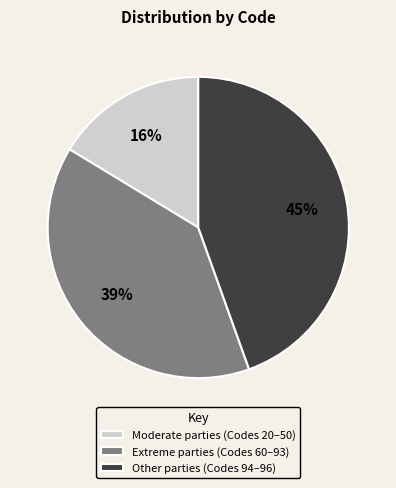

Between Other parties (Codes 94–96) and Moderate parties (Codes 20–50), which is larger?

Other parties (Codes 94–96)